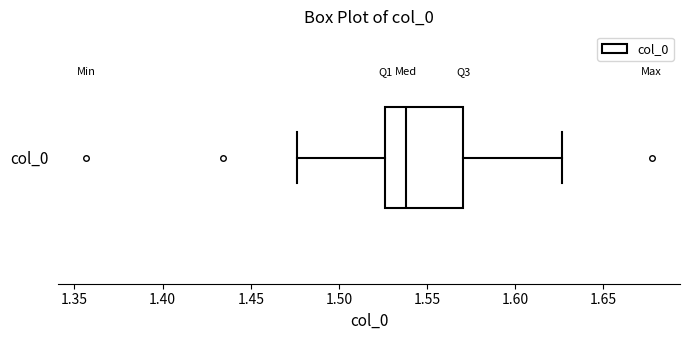

Read this box plot against the x-axis: the position of the median line, the range covered by the box, and the ends of both whiskers. The values are not printed on the chart, so give them approximately, as read against the axis.

median 1.540, box 1.525 to 1.570, whiskers 1.475 to 1.625